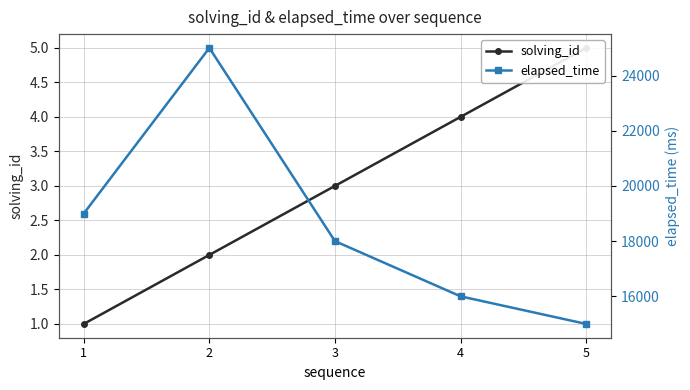

What is the value of the solving_id point at the 5th from the left?

5